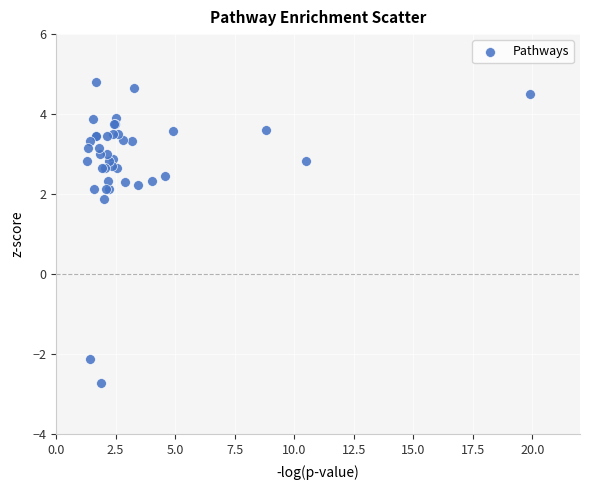

What Y value in the scatter plot is closest to 1?

1.9